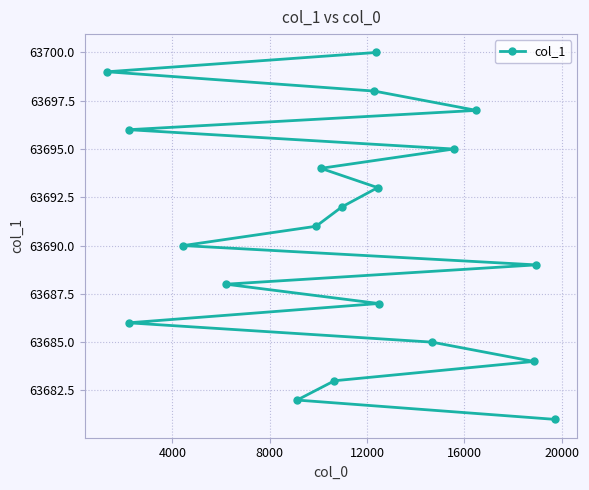

How many categories are shown in the chart?

20